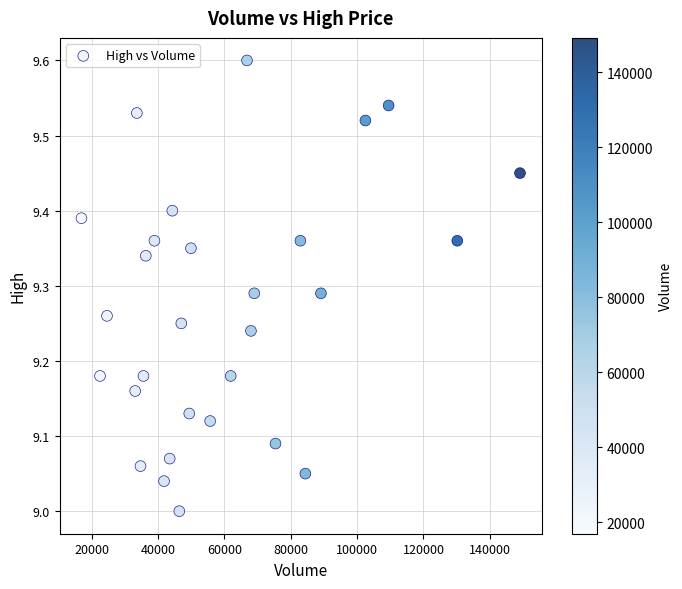

What is the range of Y values (max minus min)?

0.6